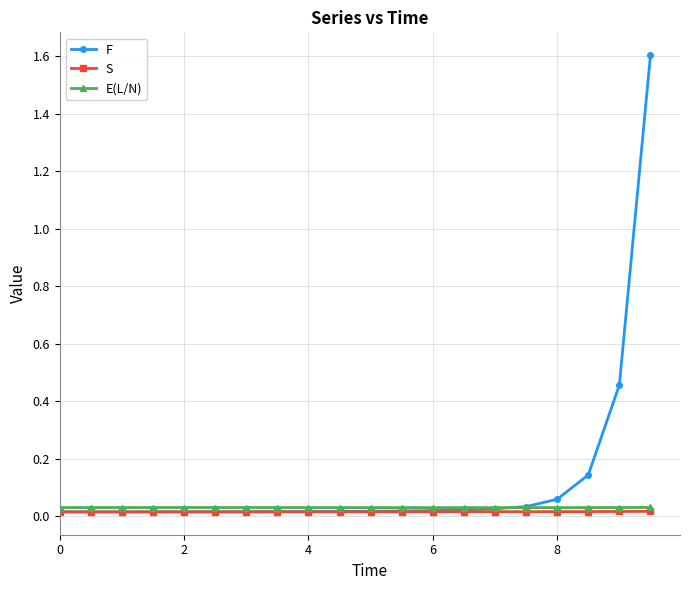

How many lines are shown in the chart?

3